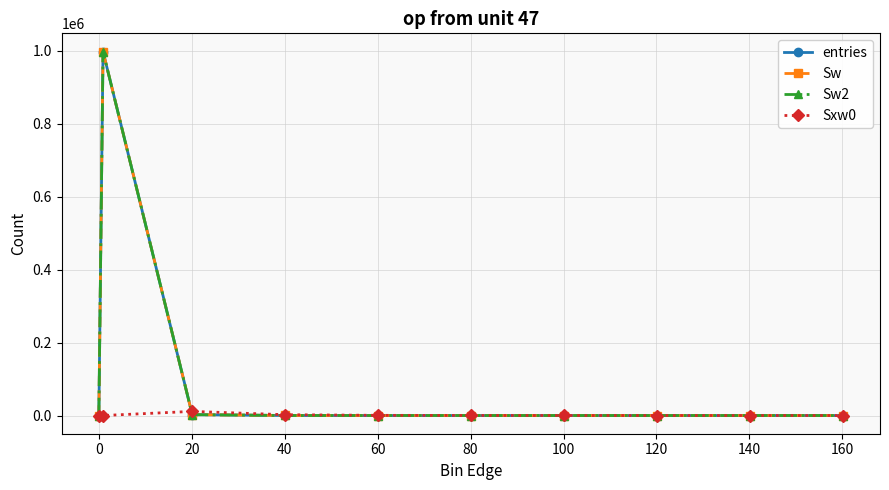

Rank the series by their maximum value, from highest to lowest.

entries, Sw, Sw2, Sxw0